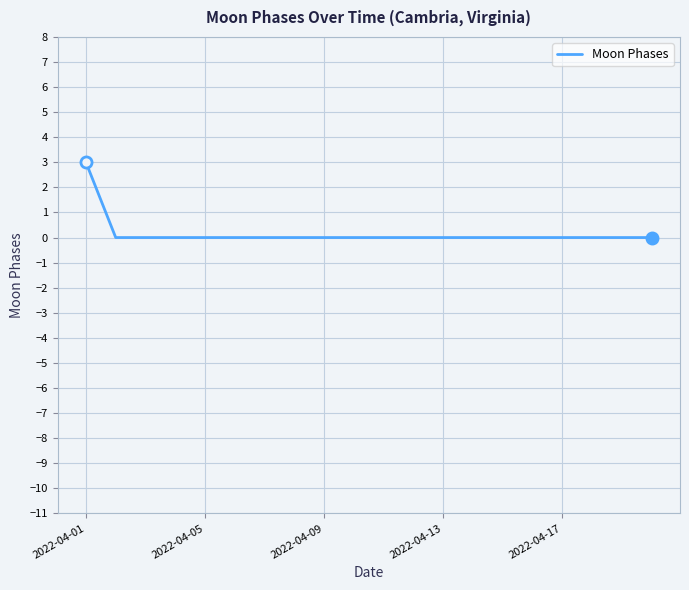

What is the difference between the maximum and minimum values?

3